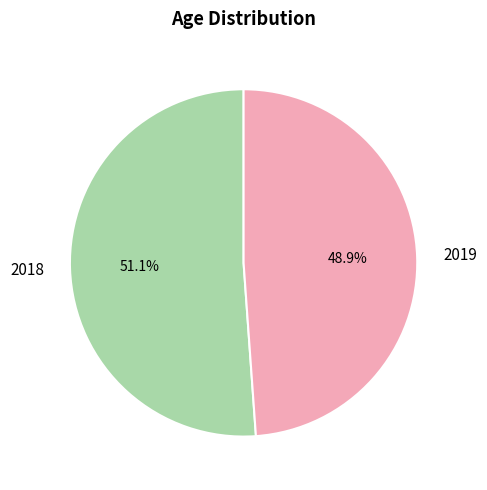

True or false: 2019 accounts for 49% of the total.

True